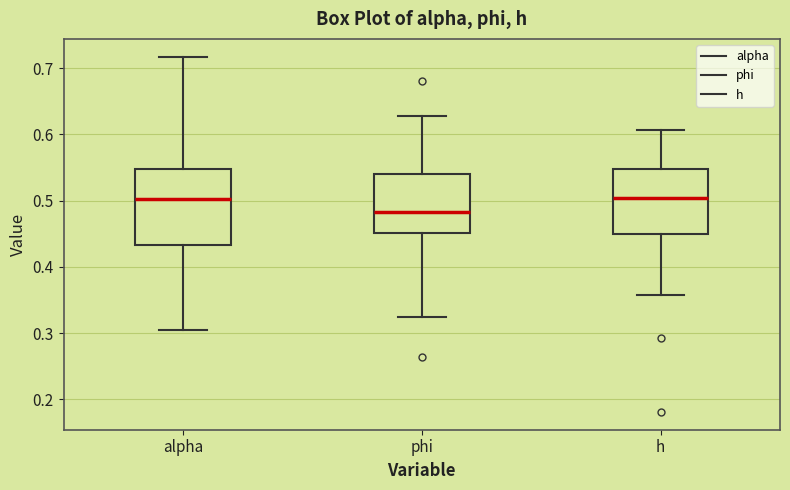

Which box is the tallest, from its lower edge to its upper edge?

alpha